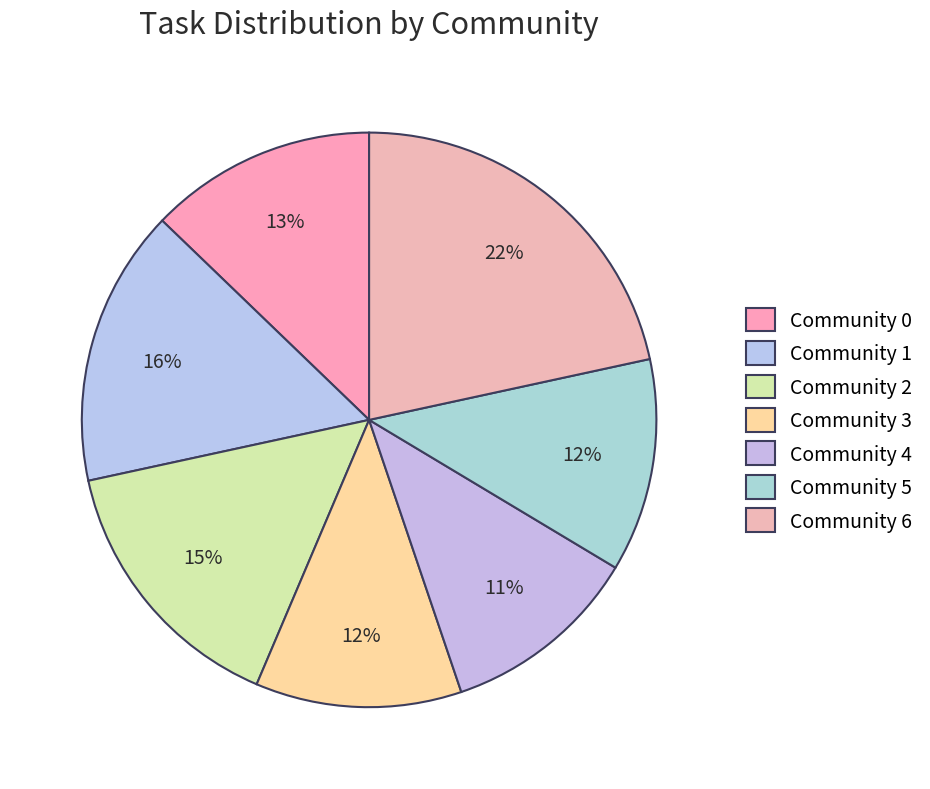

Is it true that Community 1 is 9% of the pie?

False